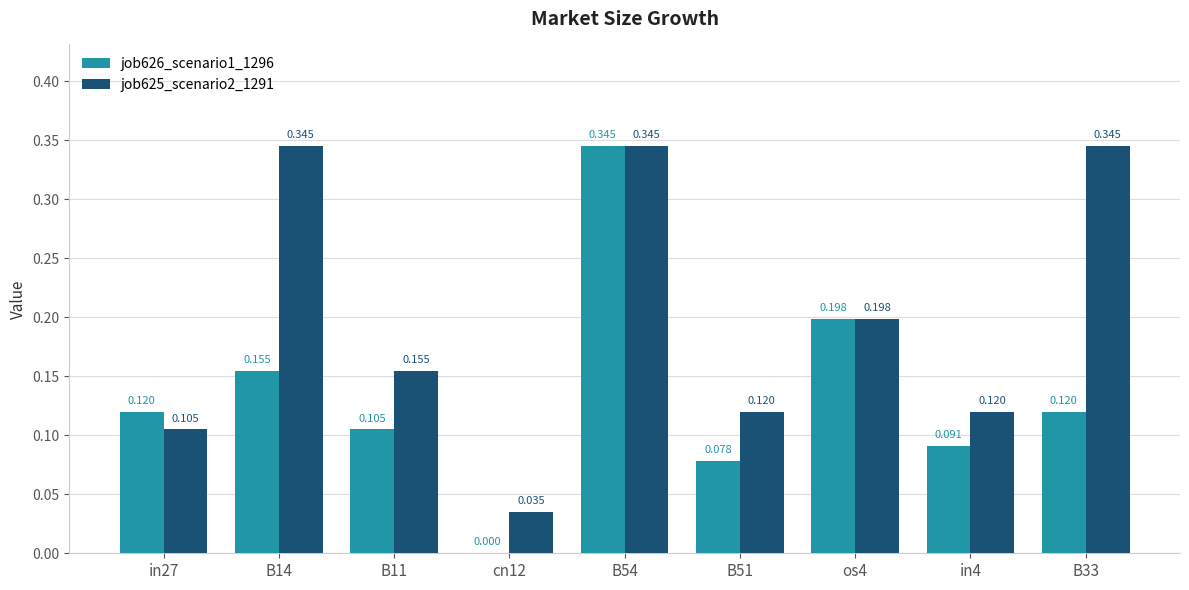

Is the value of job626_scenario1_1296 at in4 greater than the value of job625_scenario2_1291 at B11?

No